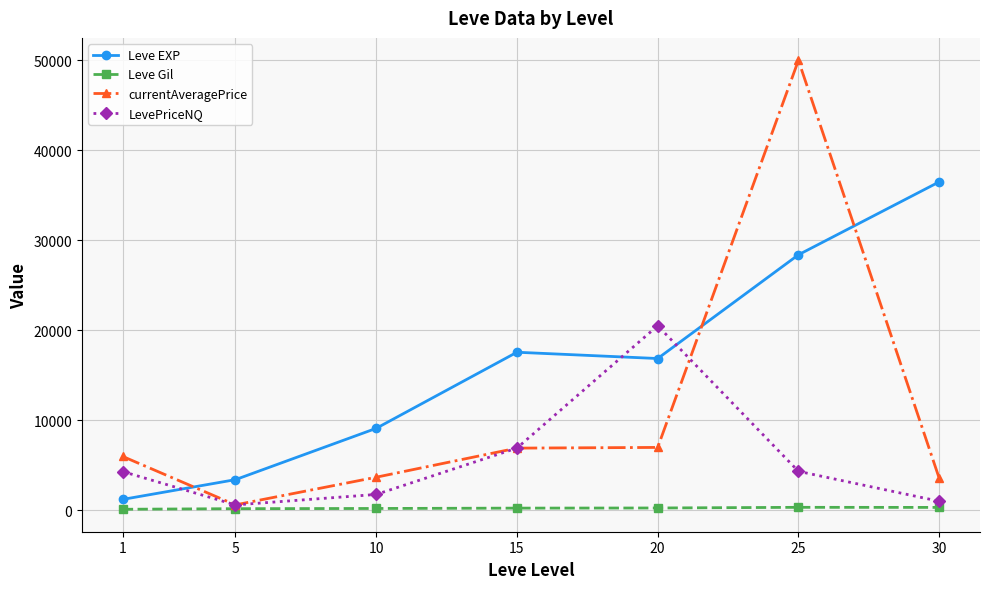

What are all the series names shown in the legend?

Leve EXP, Leve Gil, currentAveragePrice, LevePriceNQ